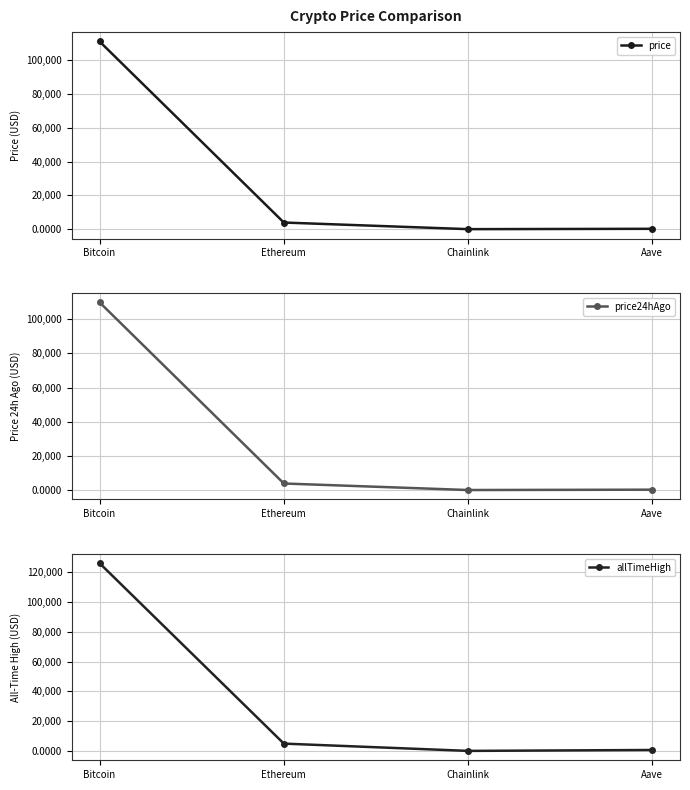

Rank the series at Aave from highest to lowest value.

allTimeHigh, price, price24hAgo